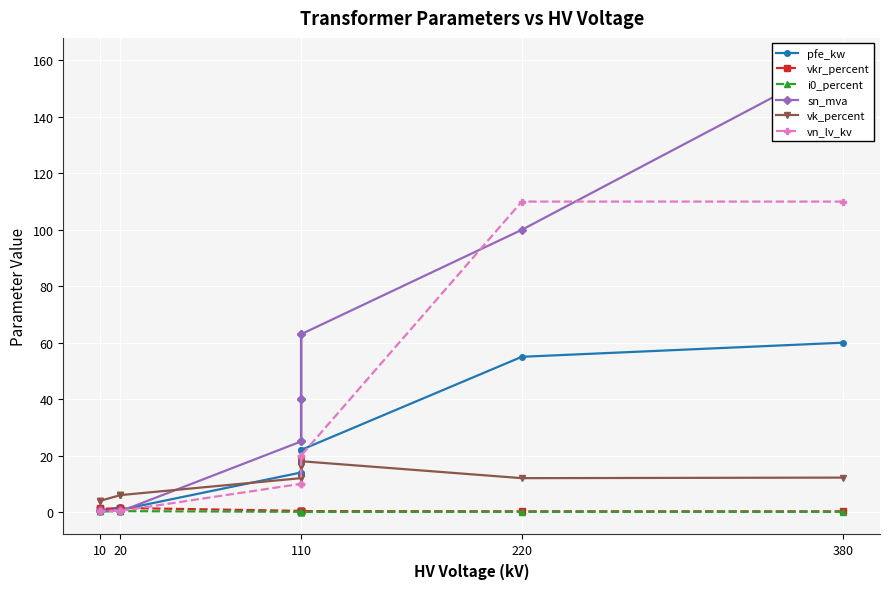

What is the difference between the maximum and minimum values in the vkr_percent series?

1.2